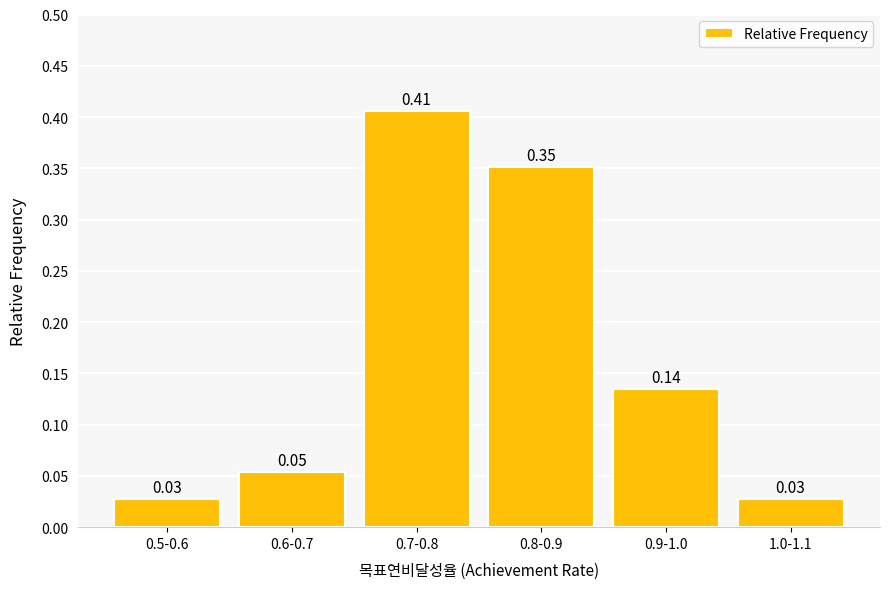

What is the sum of all values?

1.0